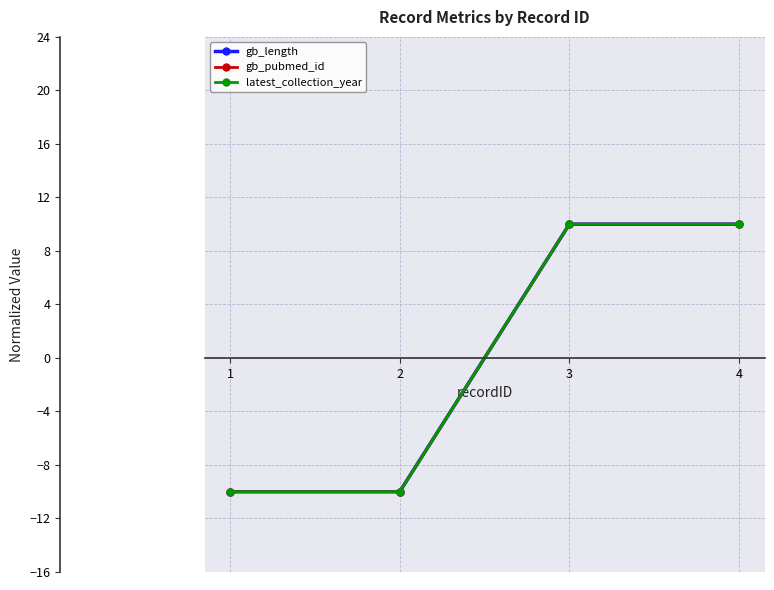

Does the chart have visible grid lines?

Yes